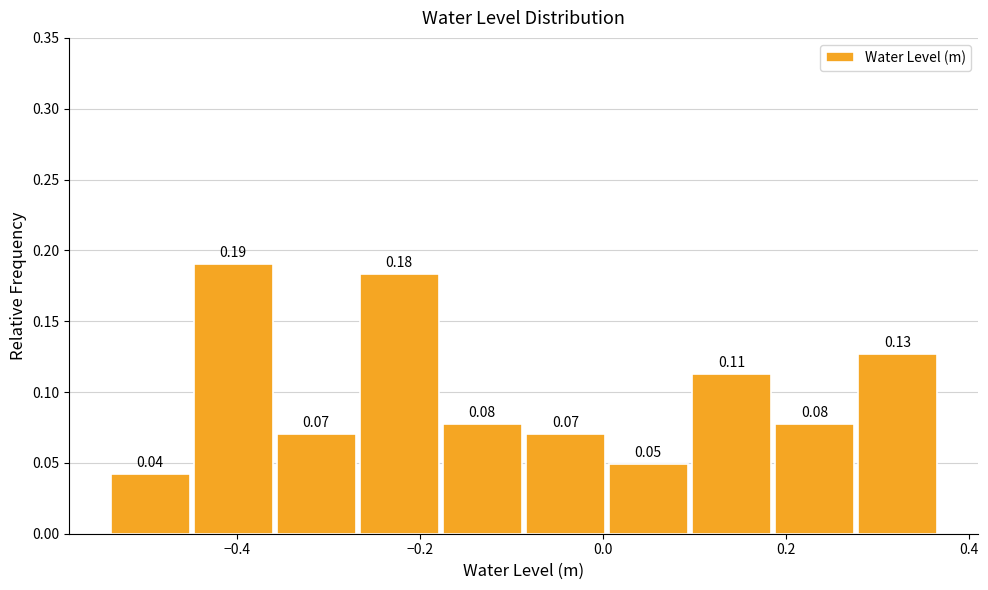

Over which range of the x-axis is the bar tallest?

-0.44 to -0.36